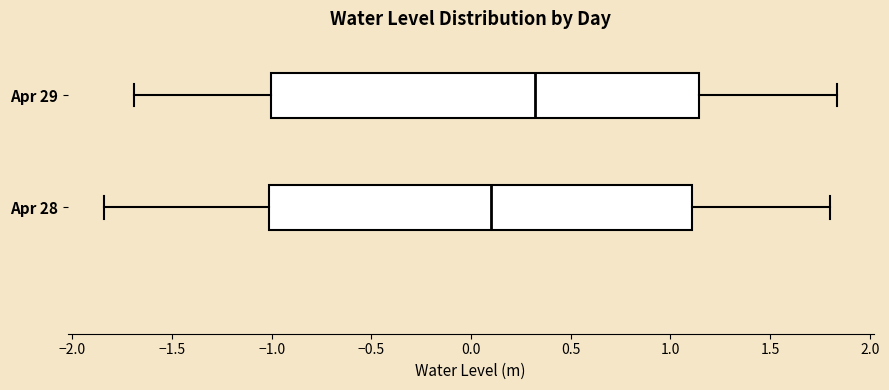

Which box's median line is the furthest to the right?

Apr 29